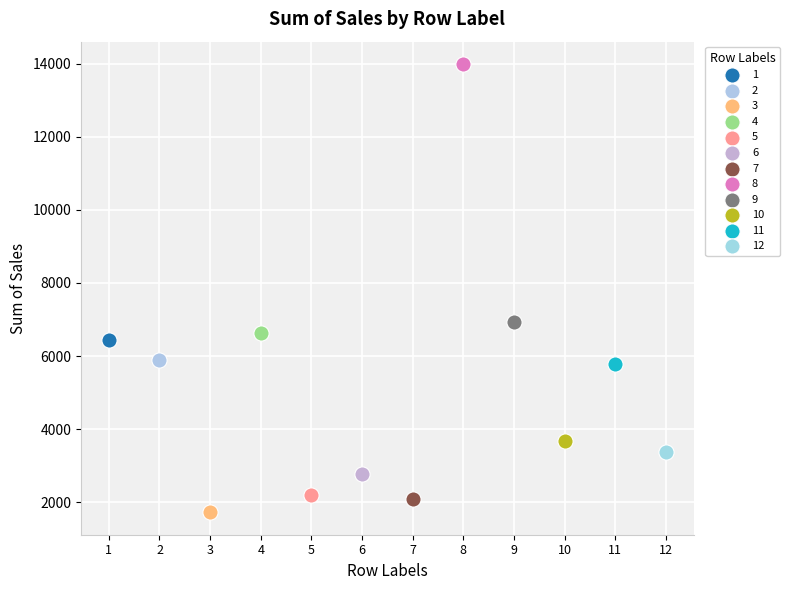

Which series reaches the minimum Y coordinate?

3